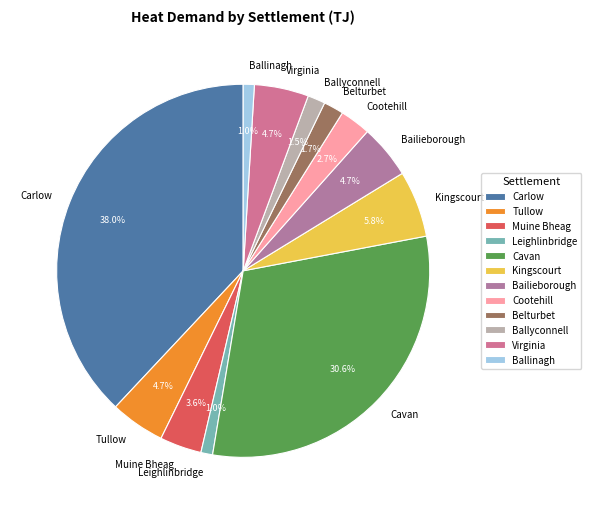

Is it true that Cavan is 31% of the pie?

True